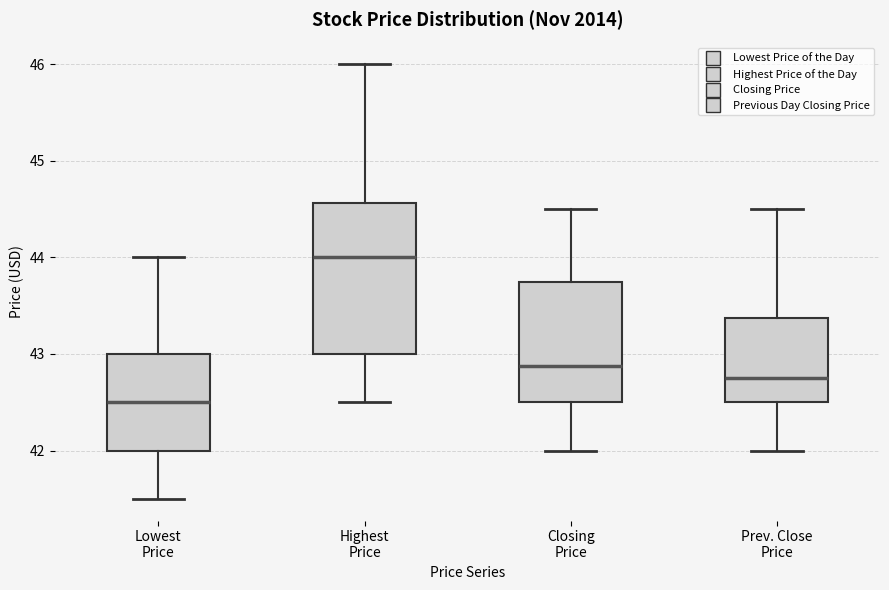

Reading left to right, read every box against the y-axis: the position of its median line, the range the box covers, and the ends of its whiskers. The values are not printed on the chart, so give them approximately, as read against the axis.

Lowest Price: median 42.5, box 42.0 to 43.0, whiskers 41.5 to 44.0
Highest Price: median 44.0, box 43.0 to 44.6, whiskers 42.5 to 46.0
Closing Price: median 42.9, box 42.5 to 43.8, whiskers 42.0 to 44.5
Prev. Close Price: median 42.8, box 42.5 to 43.4, whiskers 42.0 to 44.5